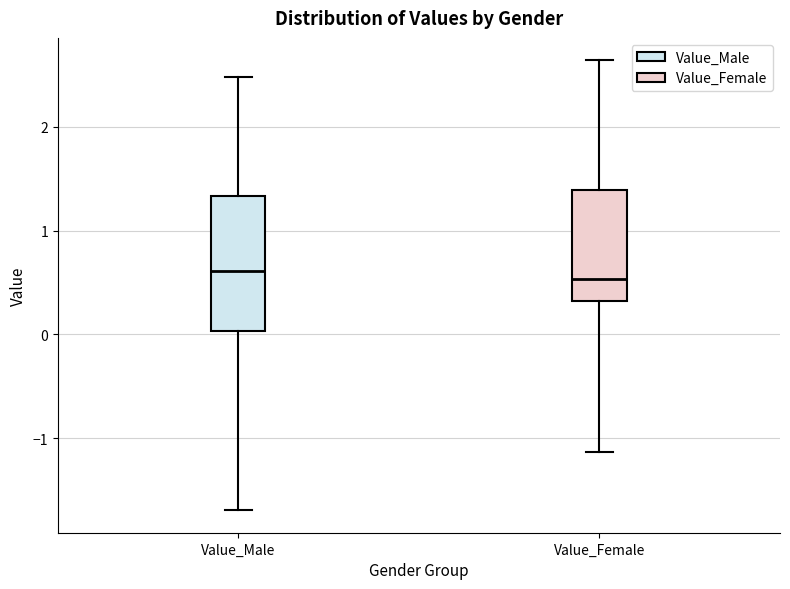

Reading left to right, transcribe this box plot: for each box, give where its median line is, the range the box spans, and where its two whiskers end, as read against the y-axis. The values are not printed on the chart, so give them approximately, as read against the axis.

Value_Male: median 0.6, box 0.0 to 1.3, whiskers -1.7 to 2.5
Value_Female: median 0.5, box 0.3 to 1.4, whiskers -1.1 to 2.6